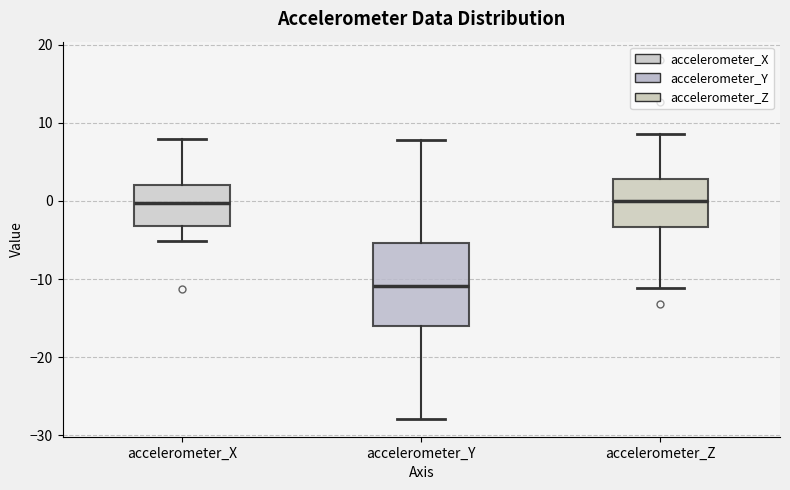

Reading left to right, transcribe this box plot: for each box, give where its median line is, the range the box spans, and where its two whiskers end, as read against the y-axis. The values are not printed on the chart, so give them approximately, as read against the axis.

accelerometer_X: median 0, box -3 to 2, whiskers -5 to 8
accelerometer_Y: median -11, box -16 to -5, whiskers -28 to 8
accelerometer_Z: median 0, box -3 to 3, whiskers -11 to 9